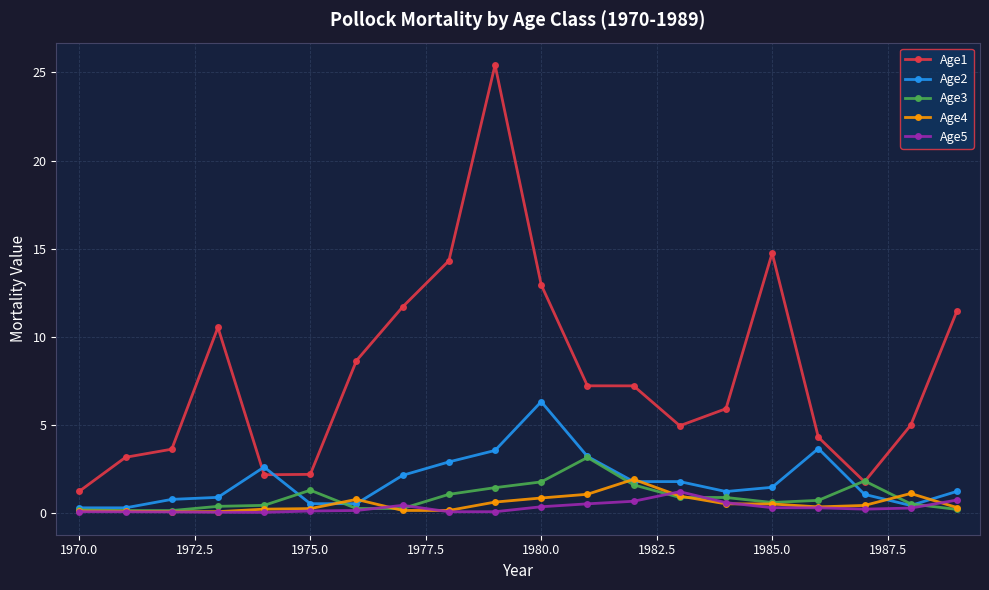

Which series ends up on top after the final intersection of Age4 and Age5?

Age5